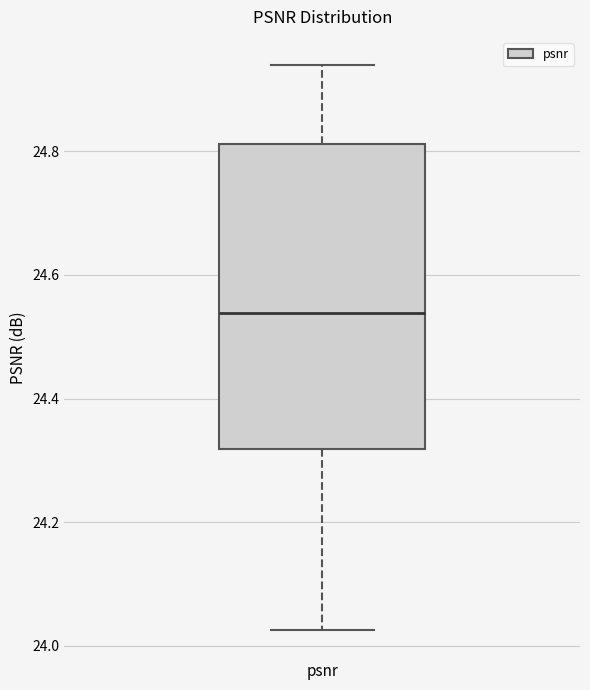

Where does the upper whisker of the box for psnr end on the y-axis? The values are not printed on the chart, so give them approximately, as read against the axis.

24.94